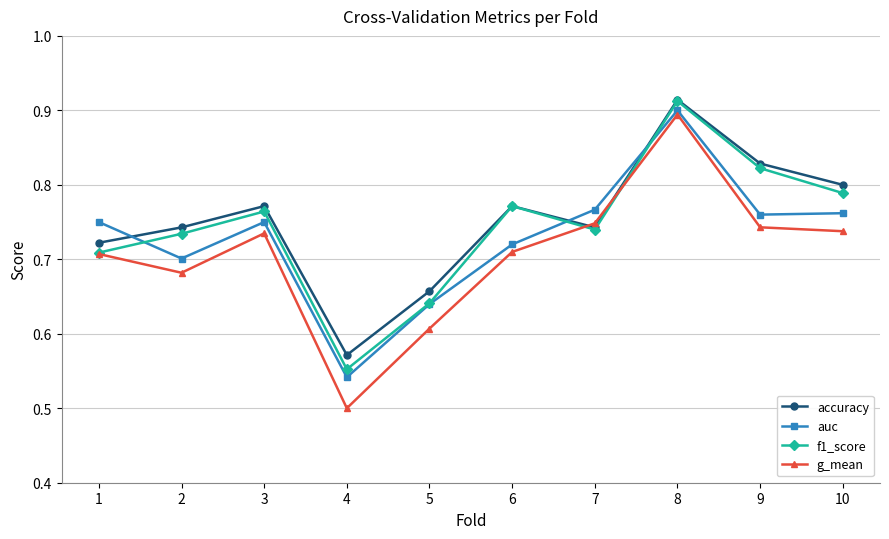

How many data points does each series have?

10